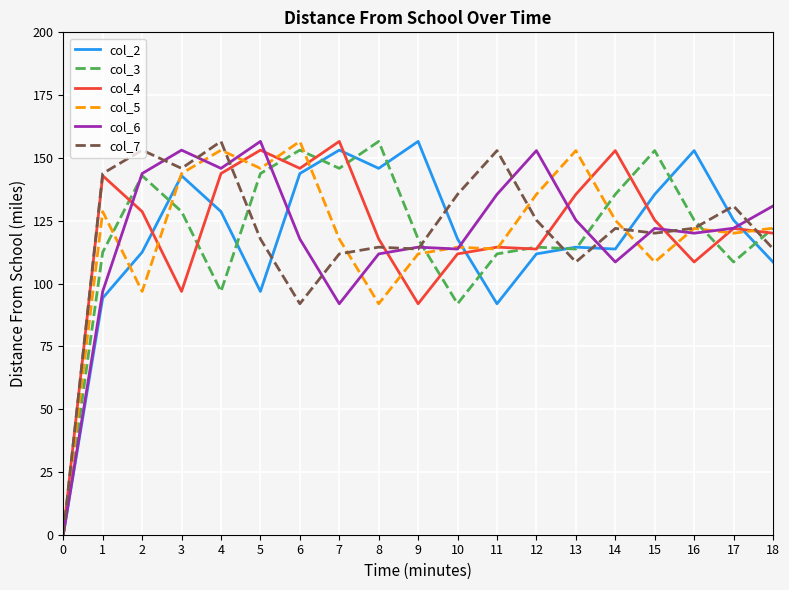

What is the total value across all series at 1?

718.9